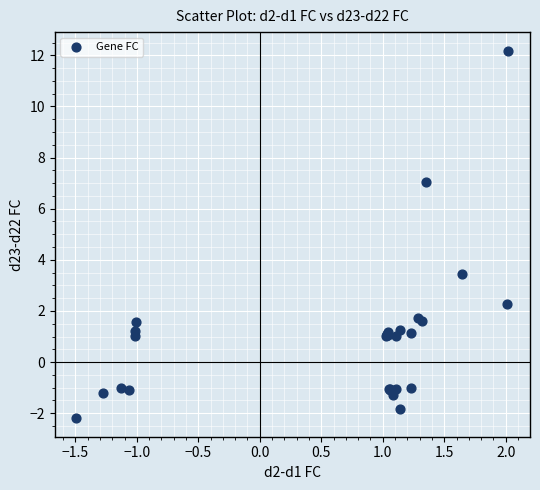

What Y value in the scatter plot is closest to 4?

3.5